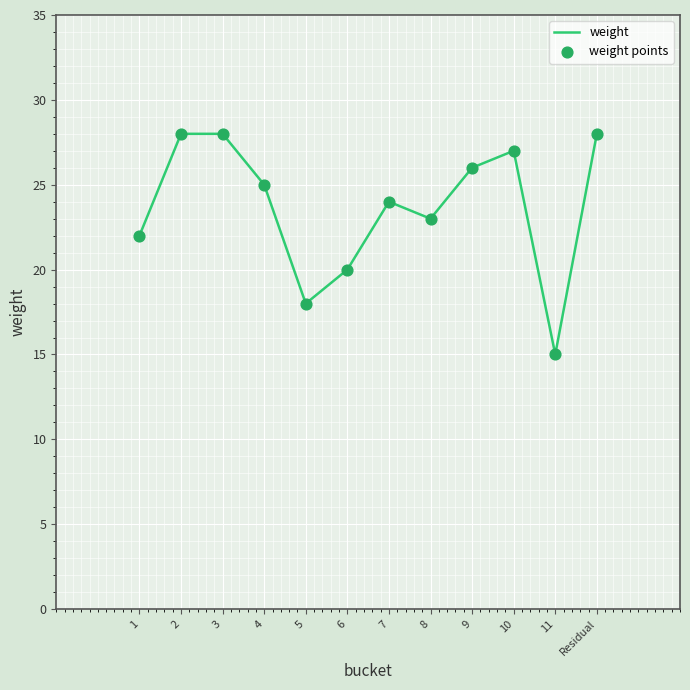

What position from the right is 4?

9